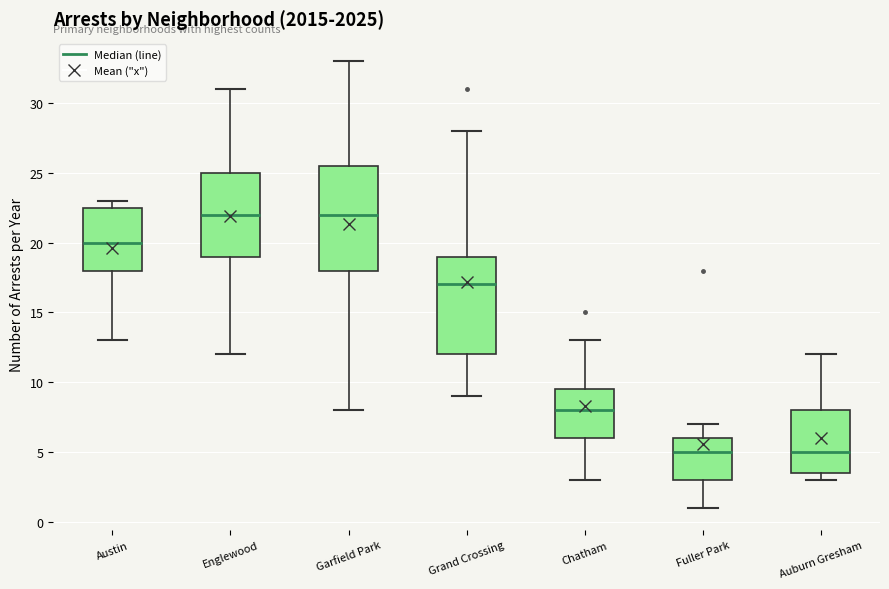

Which box is the tallest, from its lower edge to its upper edge?

Garfield Park